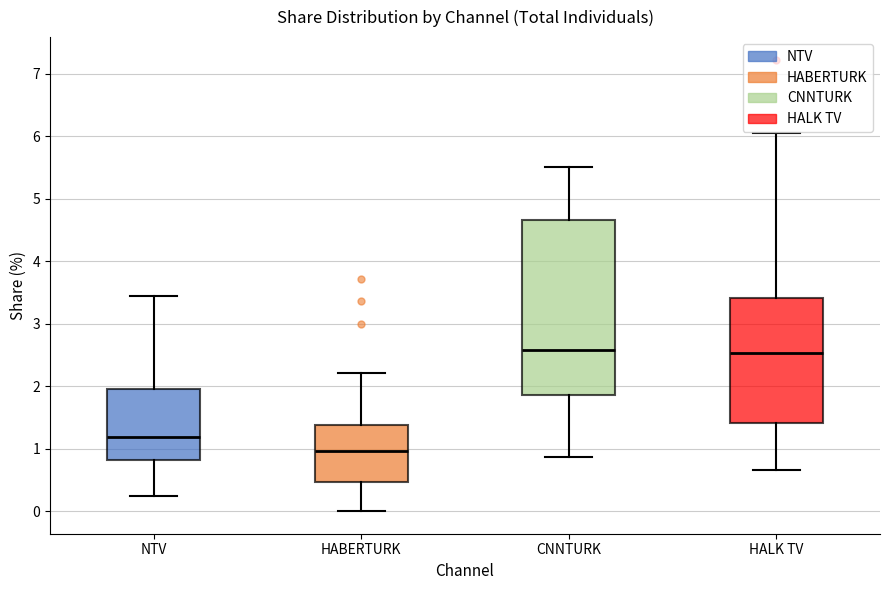

Which box is the tallest, from its lower edge to its upper edge?

CNNTURK